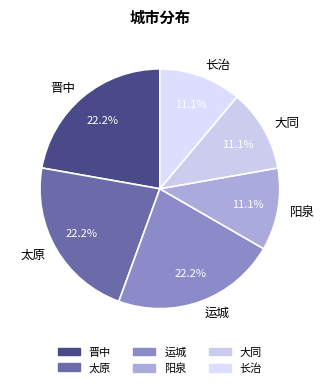

What is the ratio of the value at 晋中 to the value at 阳泉?

2.0